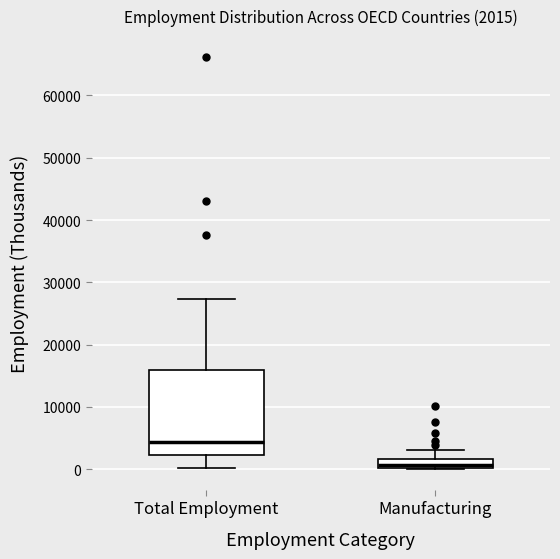

Which box's median line is the highest?

Total Employment